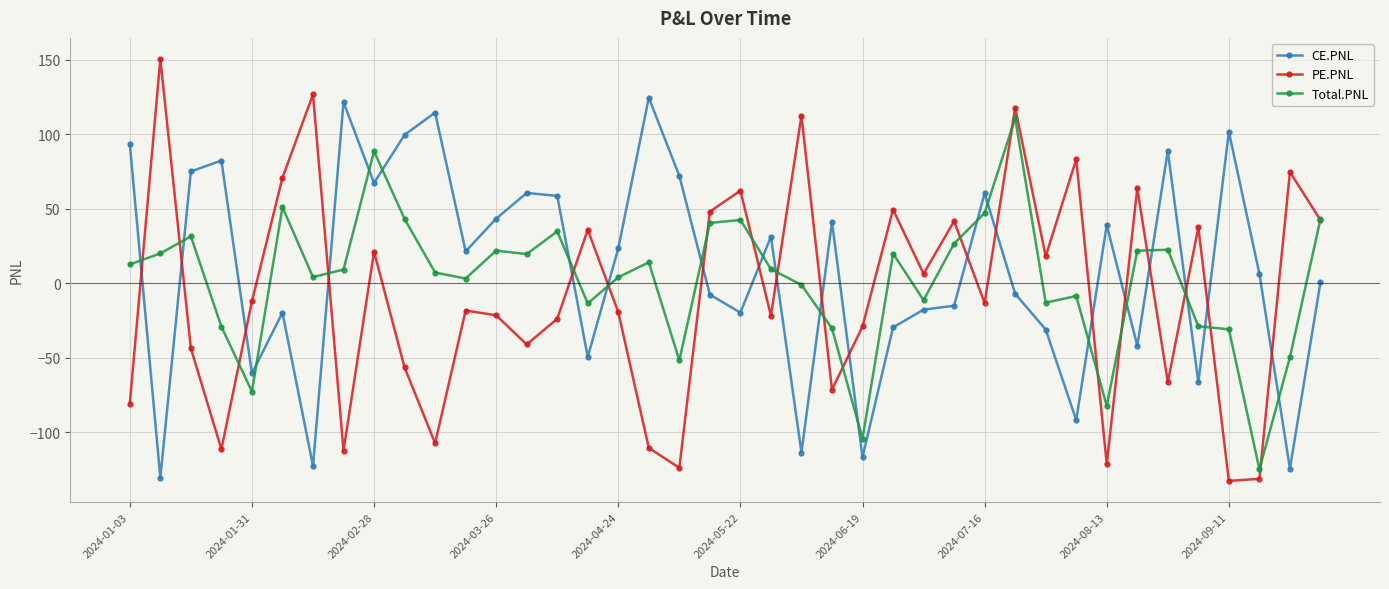

How many intersections are there between Total.PNL and CE.PNL?

21